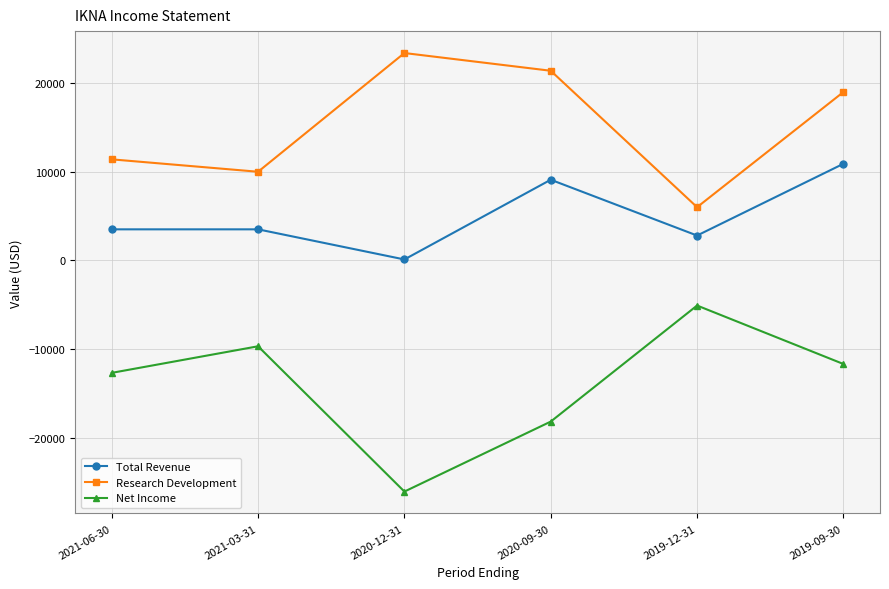

What is the maximum value shown in the chart?

23400